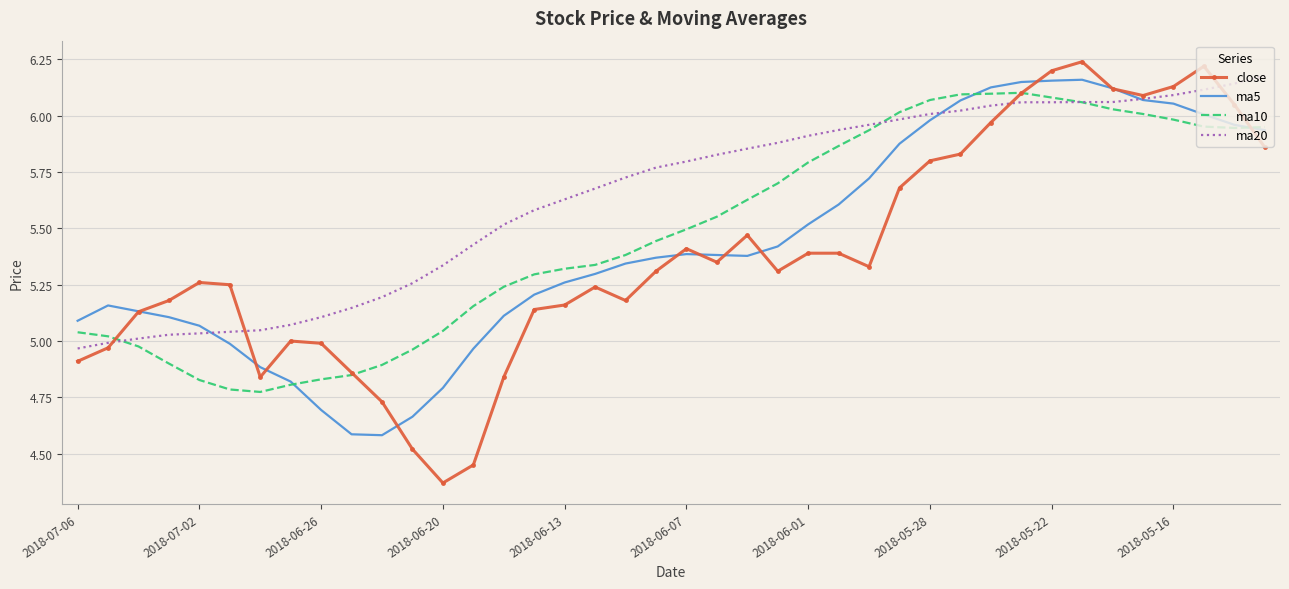

Which series has the largest total across all categories?

ma20